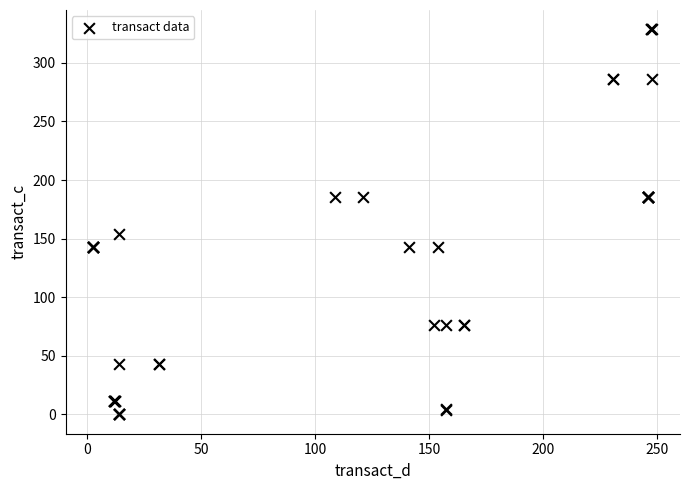

What Y value in the scatter plot is closest to 164?

154.0